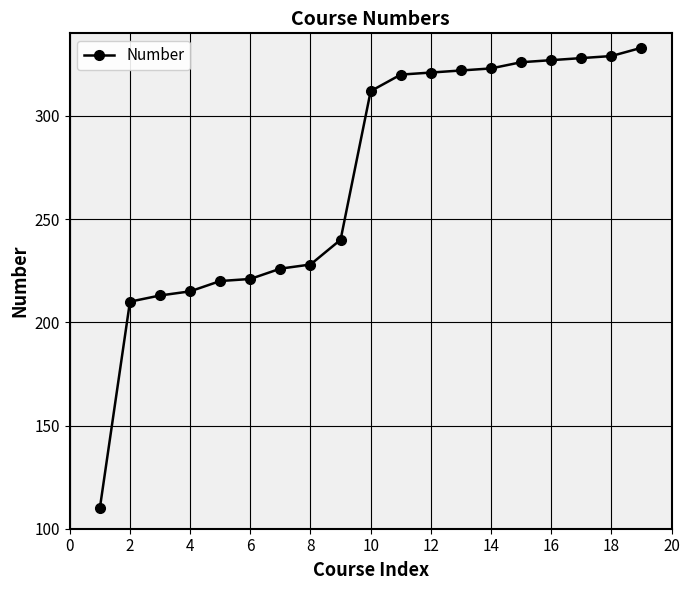

What is the difference between the maximum and second lowest values?

123